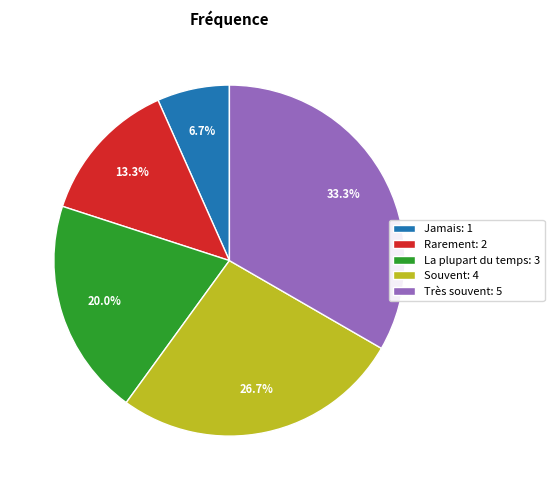

True or false: Très souvent accounts for 33% of the total.

True